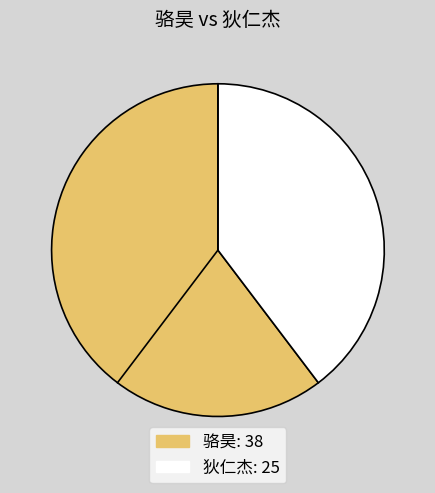

Rank the categories by value from lowest to highest.

狄仁杰, 骆昊